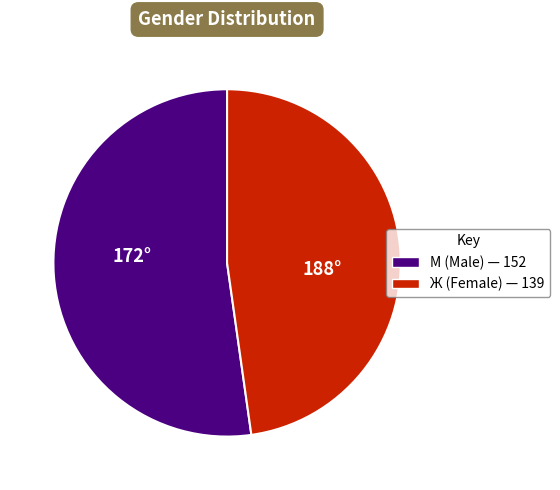

The М slice represents 40% of the pie. True or false?

False